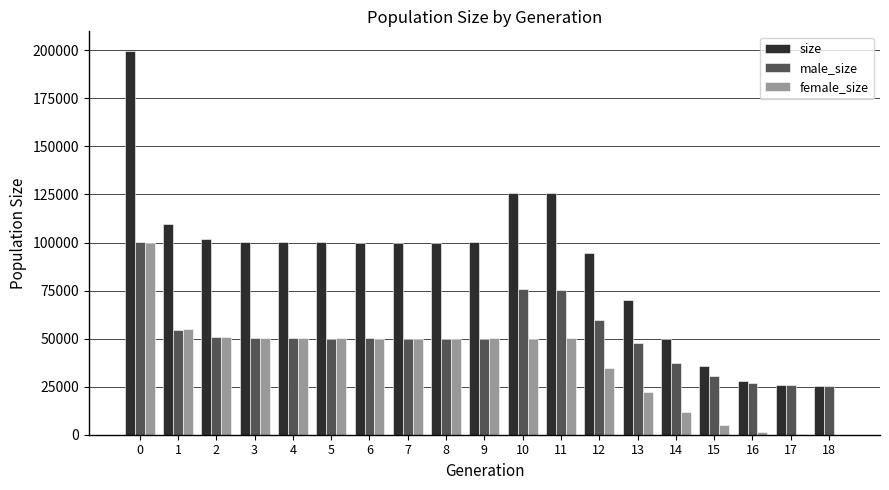

The female_size series shows 34527 at 12. True or false?

True